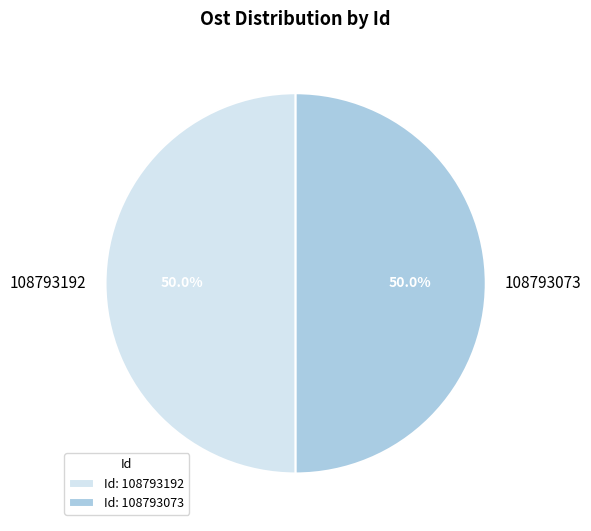

What is the ratio of the value at 108793192 to the value at 108793073?

1.0